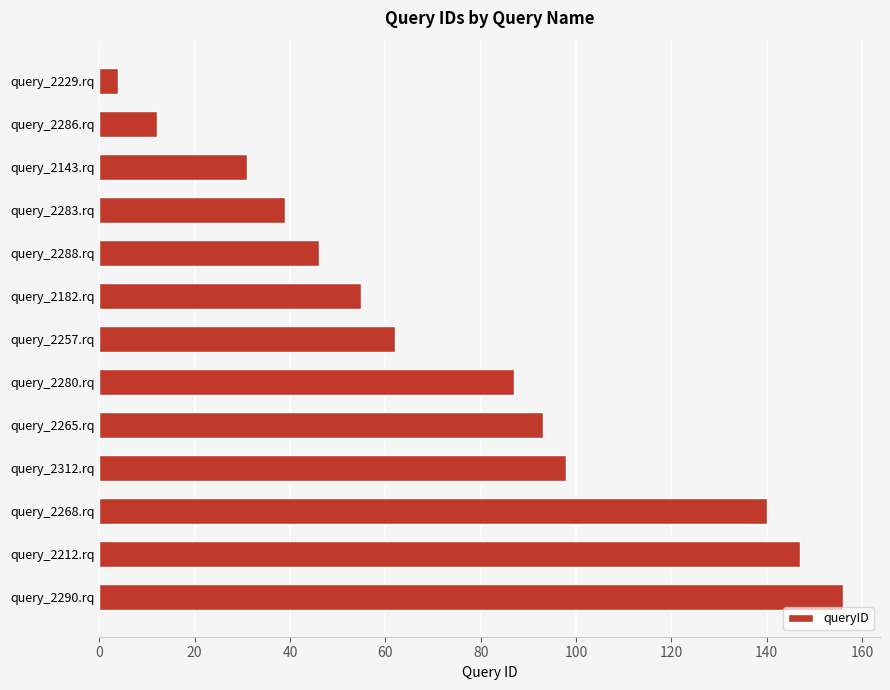

Rank the categories by value from highest to lowest.

query_2290.rq, query_2212.rq, query_2268.rq, query_2312.rq, query_2265.rq, query_2280.rq, query_2257.rq, query_2182.rq, query_2288.rq, query_2283.rq, query_2143.rq, query_2286.rq, query_2229.rq